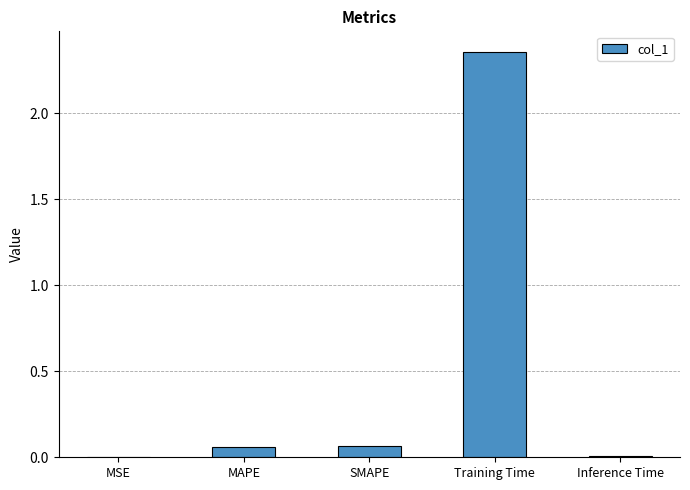

Which has a higher value, Inference Time or SMAPE?

SMAPE